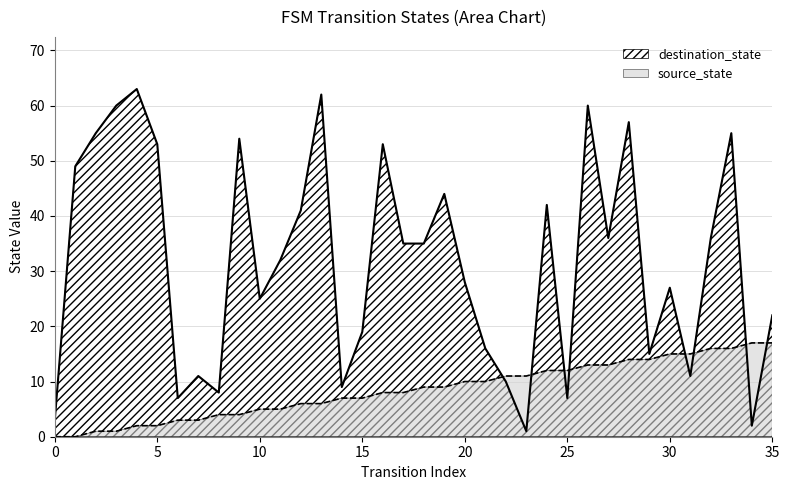

Where do destination_state and source_state first cross each other?

21 and 22